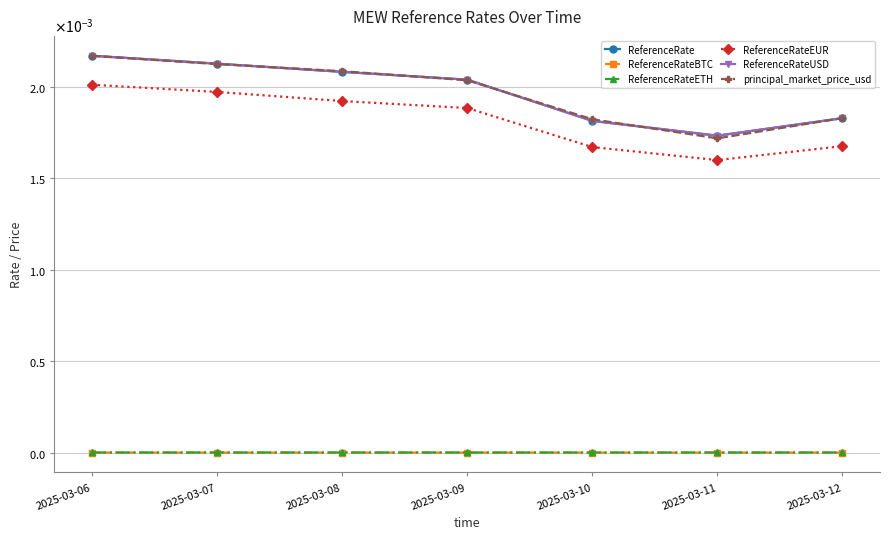

How many data points does each series have?

7